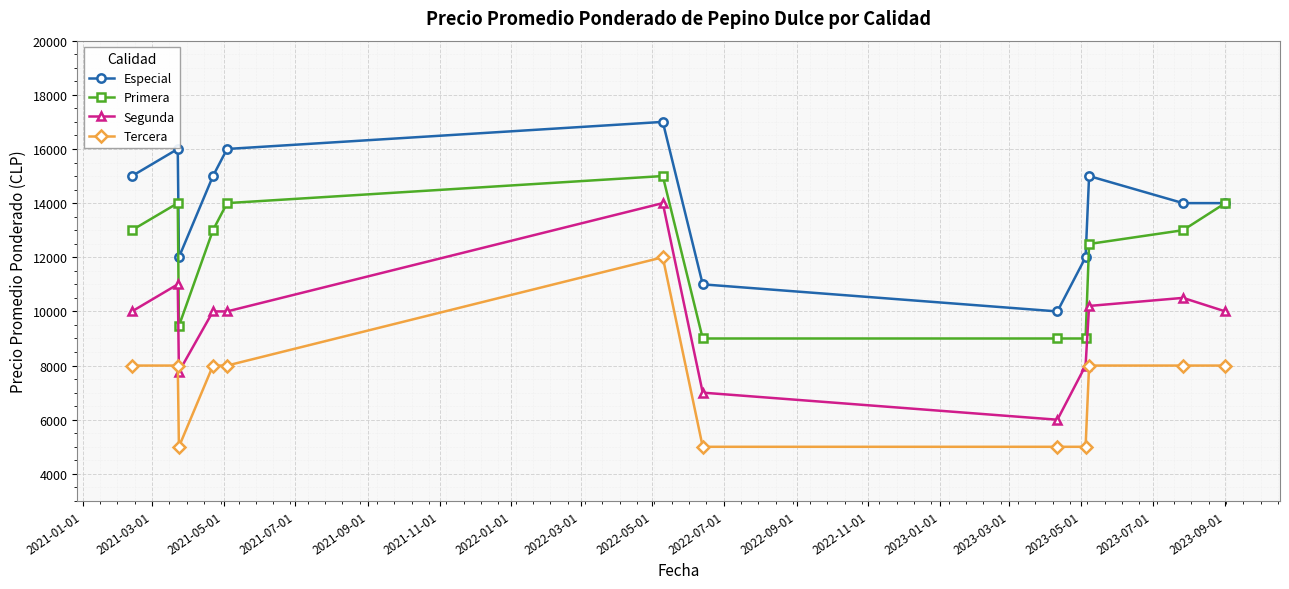

What is the value of the Especial point at the 4th from the left?

15000